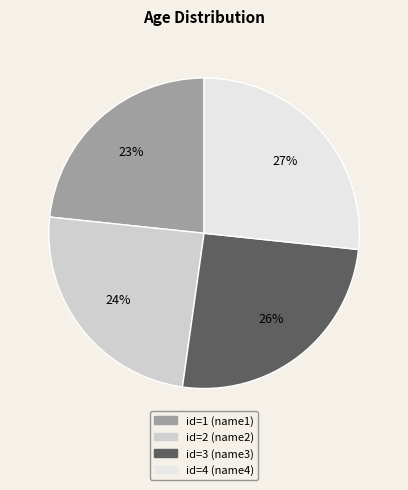

To the nearest percent, what is the average slice percentage?

25%